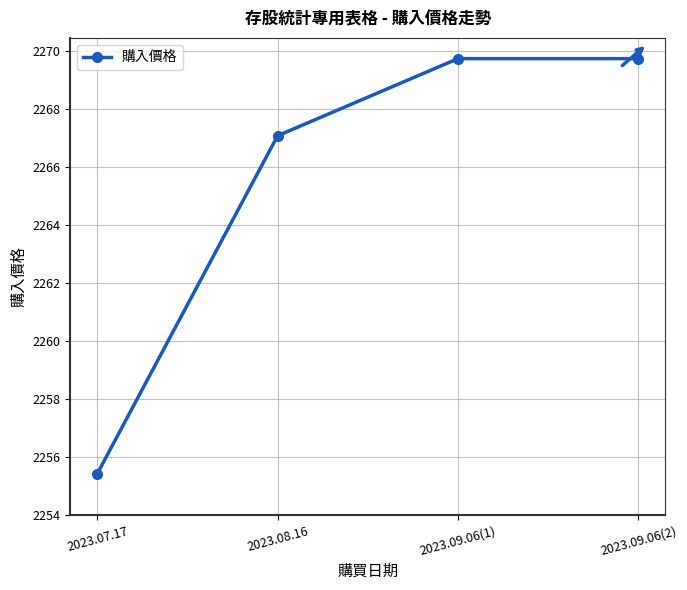

Reading left to right, transcribe all the data shown in this chart.

2255.4	2267.1	2269.7	2269.7